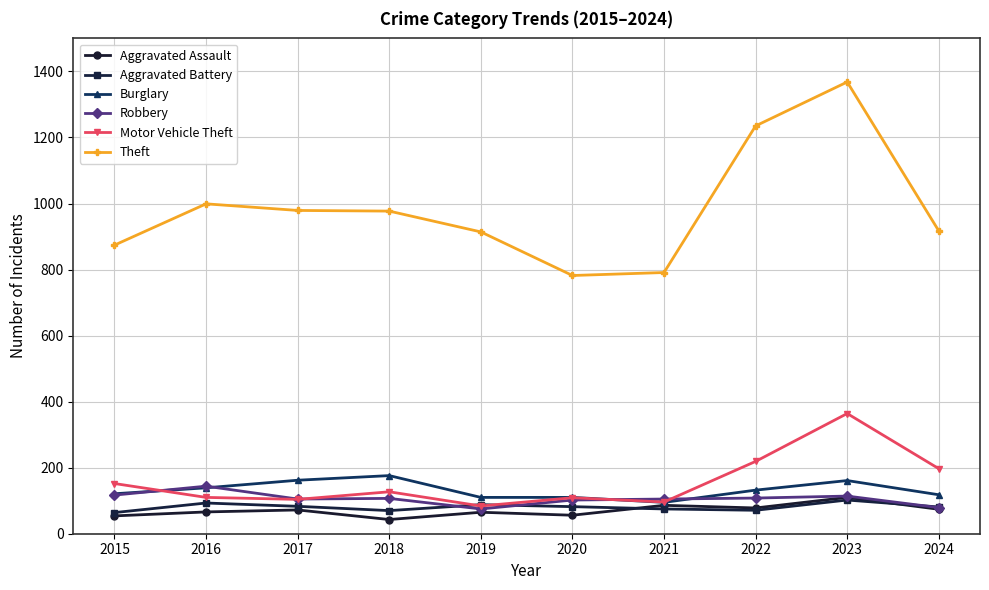

What is the difference between the second highest and minimum values in the Theft series?

453